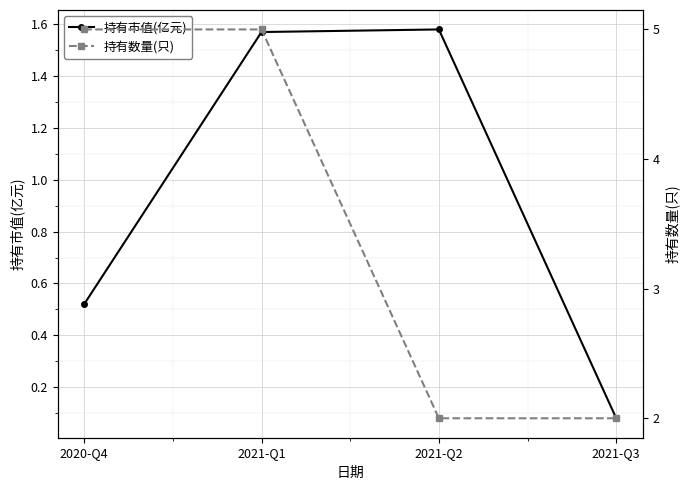

At which category is the sum across all series the highest?

2021-Q1